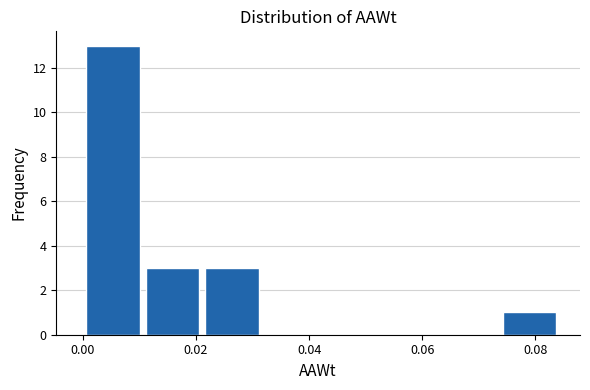

What is the height of the bar covering 0.012 to 0.022 on the x-axis? Neither the bar edges nor the heights are printed on the chart, so give them approximately, as read against the axes.

3